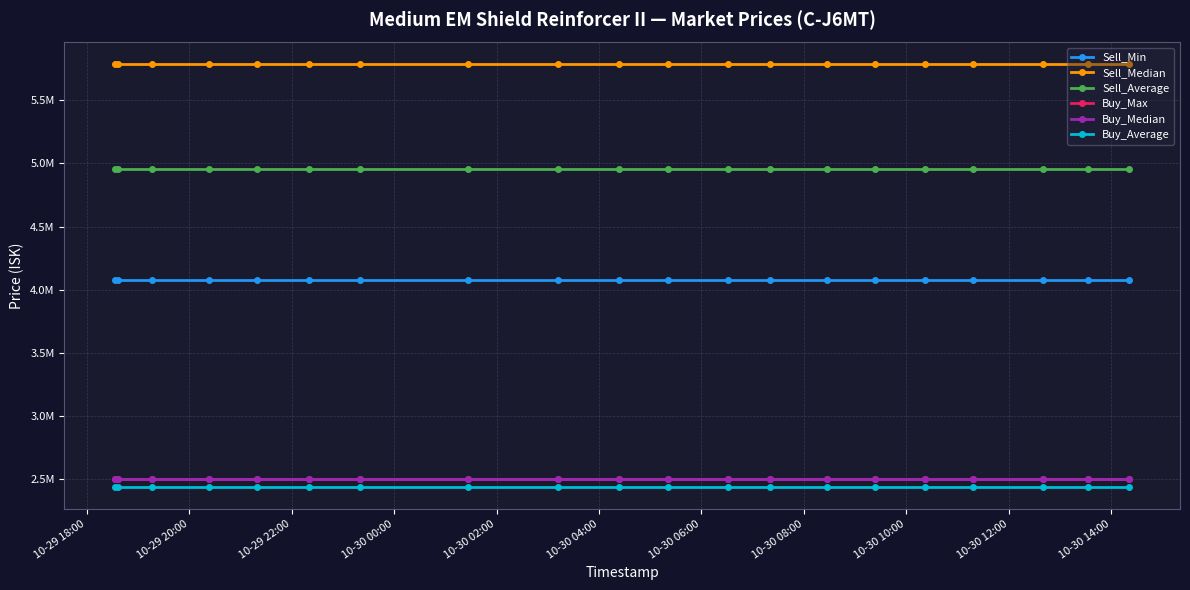

What are all the series names shown in the legend?

Sell_Min, Sell_Median, Sell_Average, Buy_Max, Buy_Median, Buy_Average